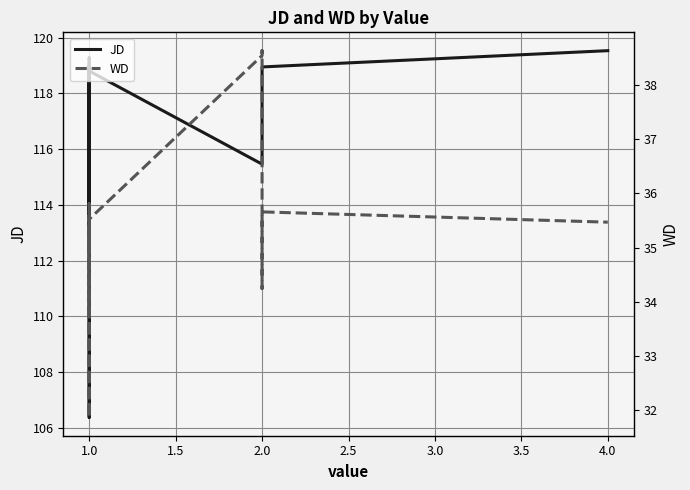

How many data points in WD are less than 35?

4